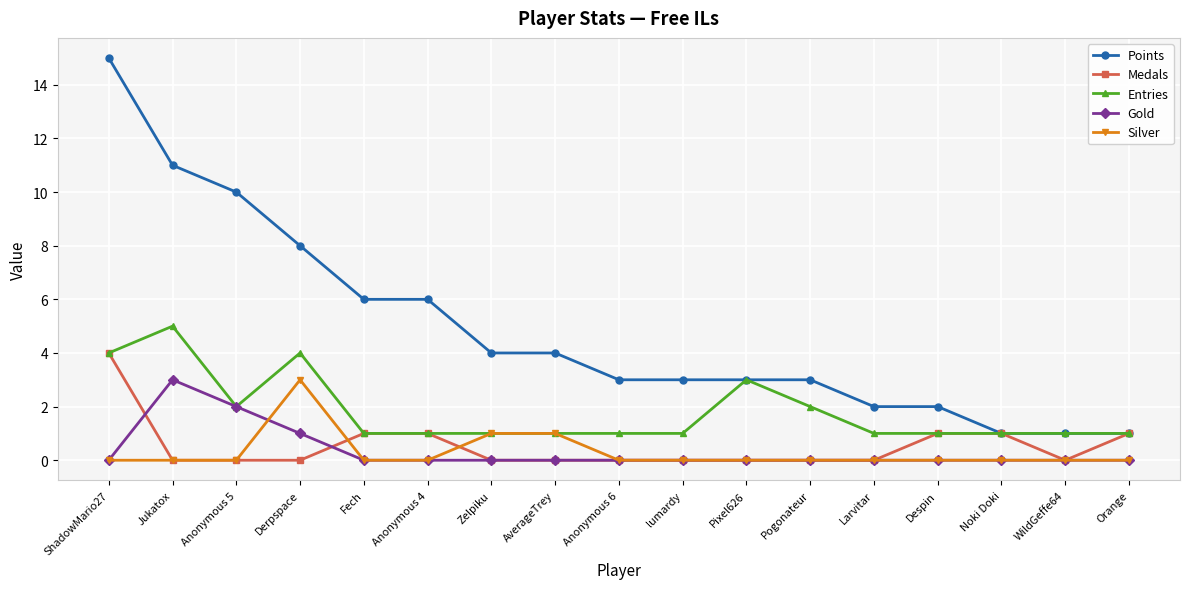

How many series are shown in this chart?

5